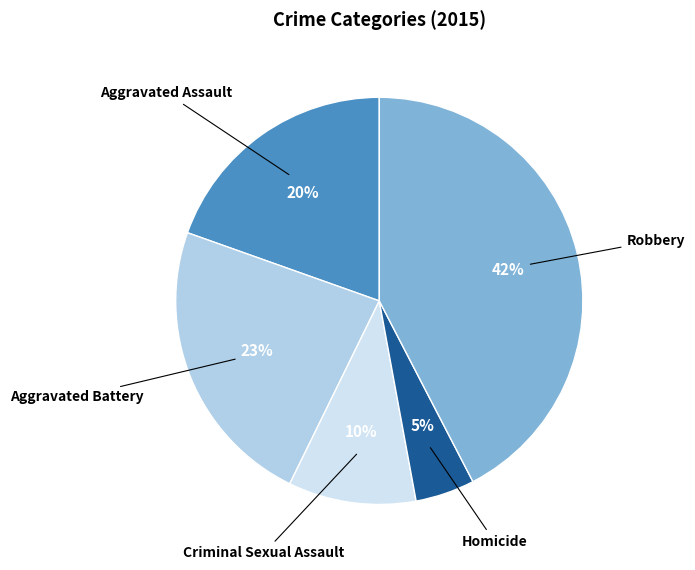

Which category has the smallest portion of the pie?

Homicide